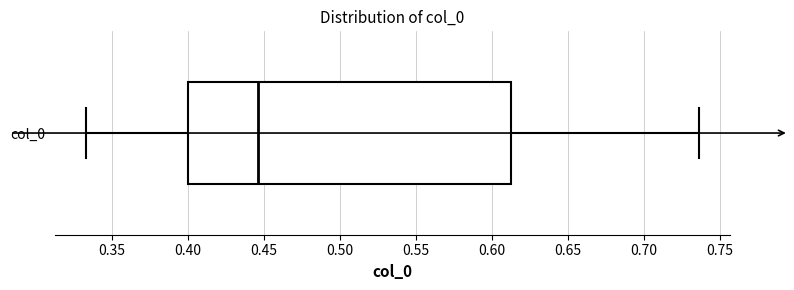

Transcribe this box plot: give where the median line is, the range the box spans, and where the two whiskers end, as read against the x-axis. The values are not printed on the chart, so give them approximately, as read against the axis.

median 0.445, box 0.400 to 0.615, whiskers 0.335 to 0.735